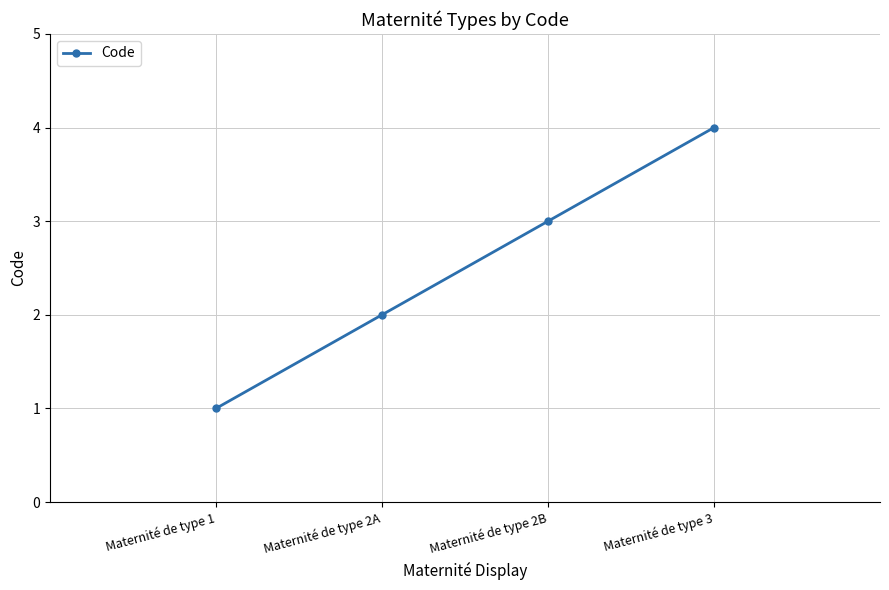

What is the difference between the values at Maternité de type 3 and Maternité de type 2B?

1